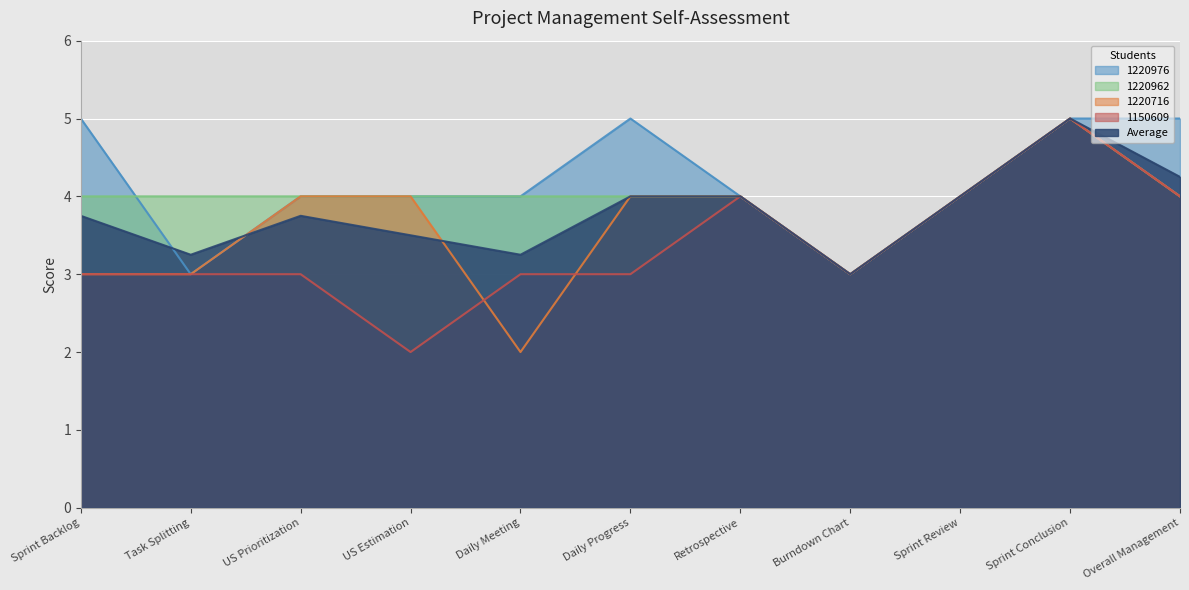

Reading left to right, extract all data points from this chart.

1220976: 5.0	3.0	4.0	4.0	4.0	5.0	4.0	3.0	4.0	5.0	5.0
1220962: 4.0	4.0	4.0	4.0	4.0	4.0	4.0	3.0	4.0	5.0	4.0
1220716: 3.0	3.0	4.0	4.0	2.0	4.0	4.0	3.0	4.0	5.0	4.0
1150609: 3.0	3.0	3.0	2.0	3.0	3.0	4.0	3.0	4.0	5.0	4.0
Average: 3.8	3.2	3.8	3.5	3.2	4.0	4.0	3.0	4.0	5.0	4.2